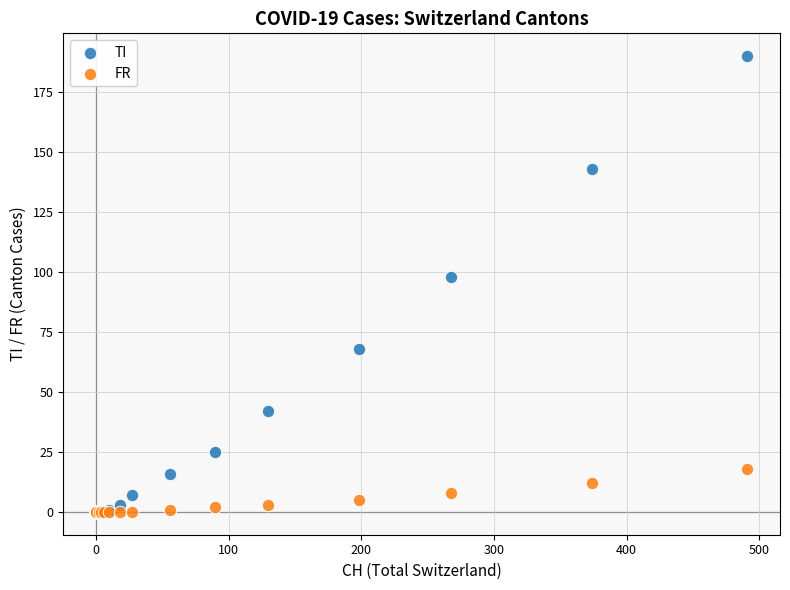

What are all the series names shown in the legend?

TI, FR